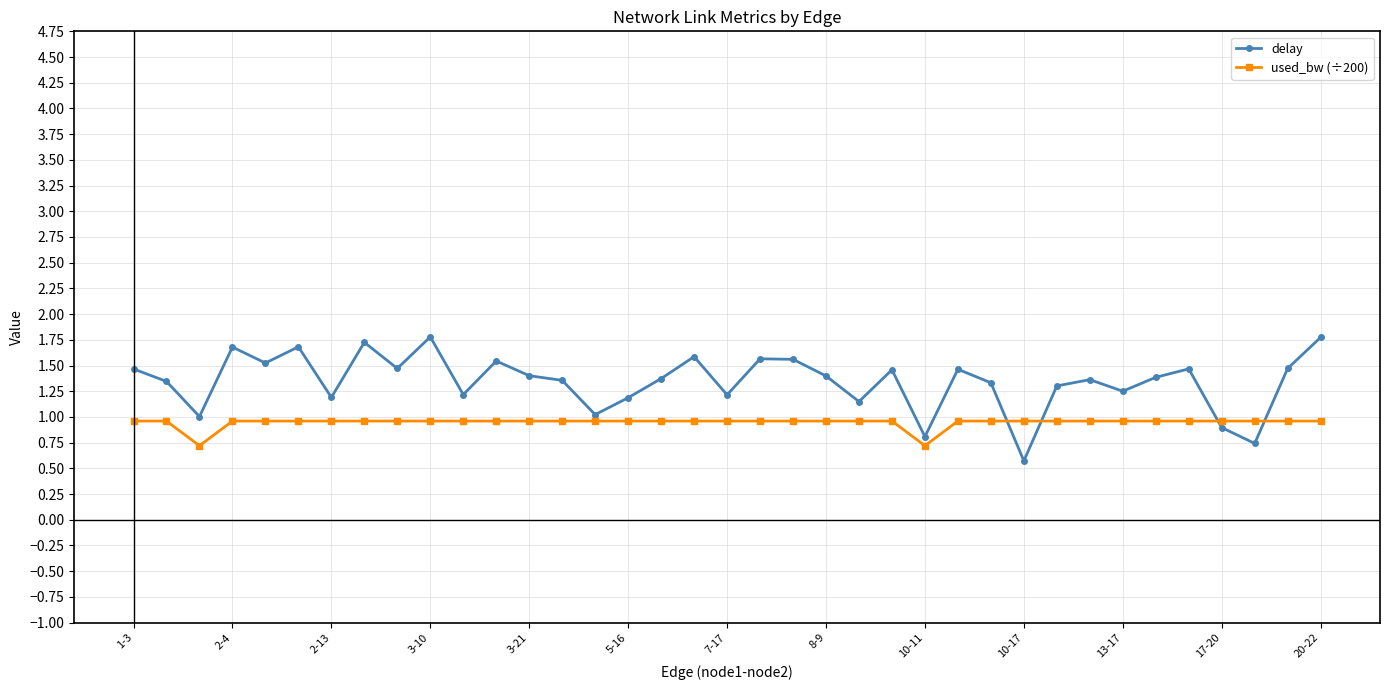

What is the sum of all used_bw (÷200) values?

35.0